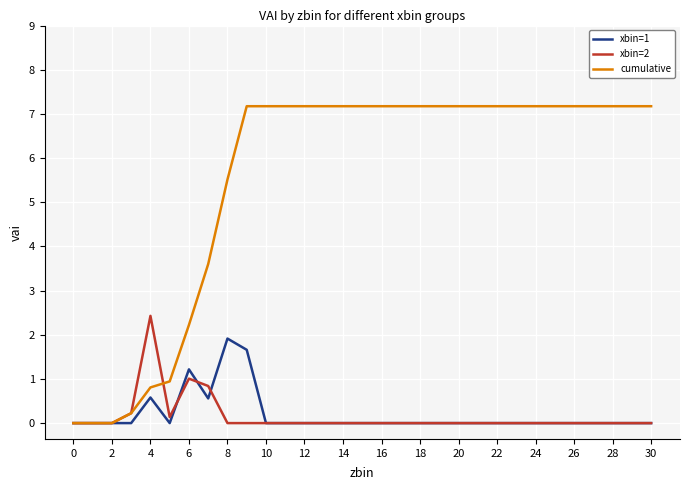

Which series has the largest total across all categories?

cumulative